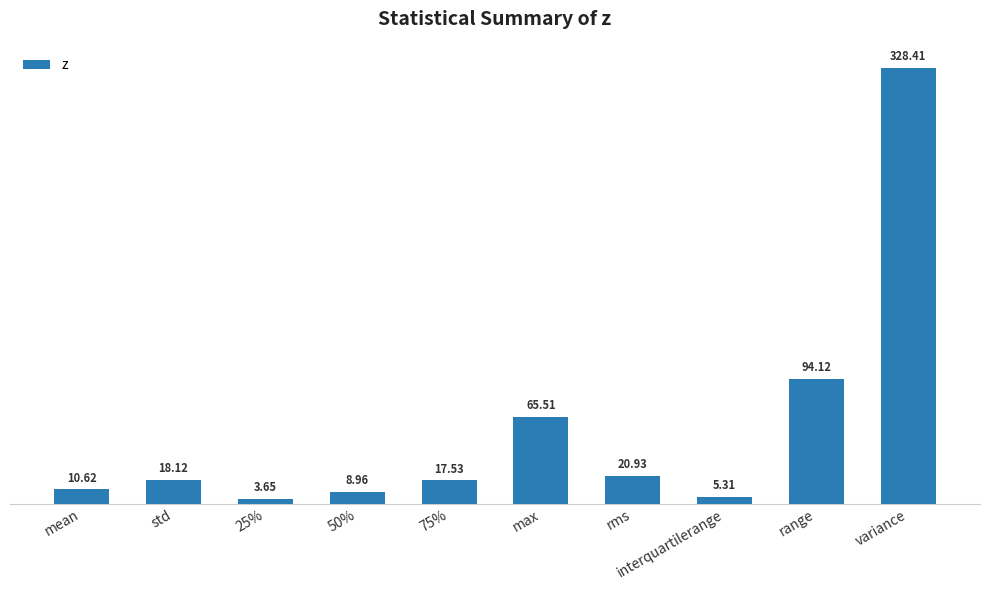

How many series are shown in this chart?

1